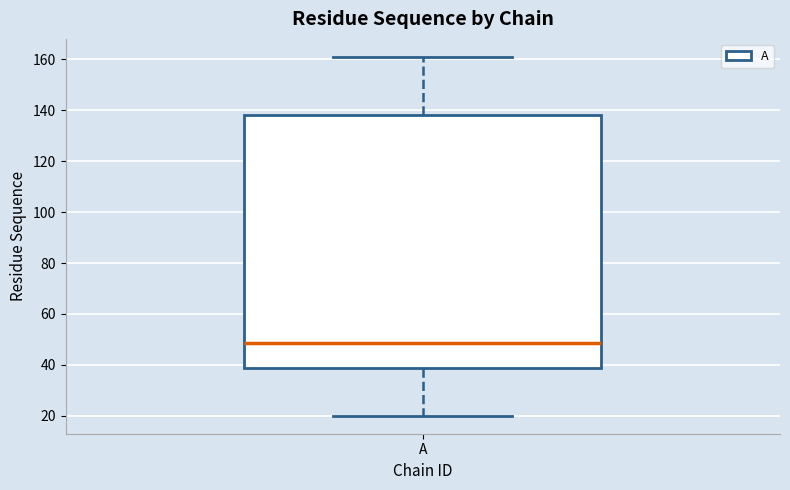

Read this box plot against the y-axis: the position of the median line, the range covered by the box, and the ends of both whiskers. The values are not printed on the chart, so give them approximately, as read against the axis.

median 48, box 38 to 138, whiskers 20 to 162